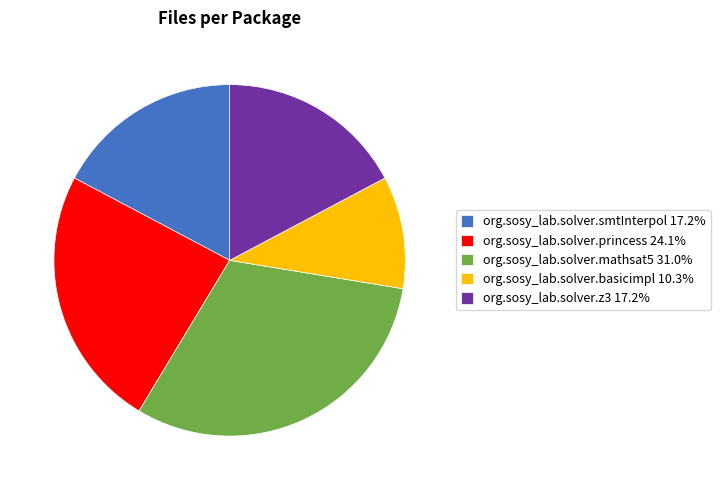

Which category has the biggest portion of the pie?

org.sosy_lab.solver.mathsat5